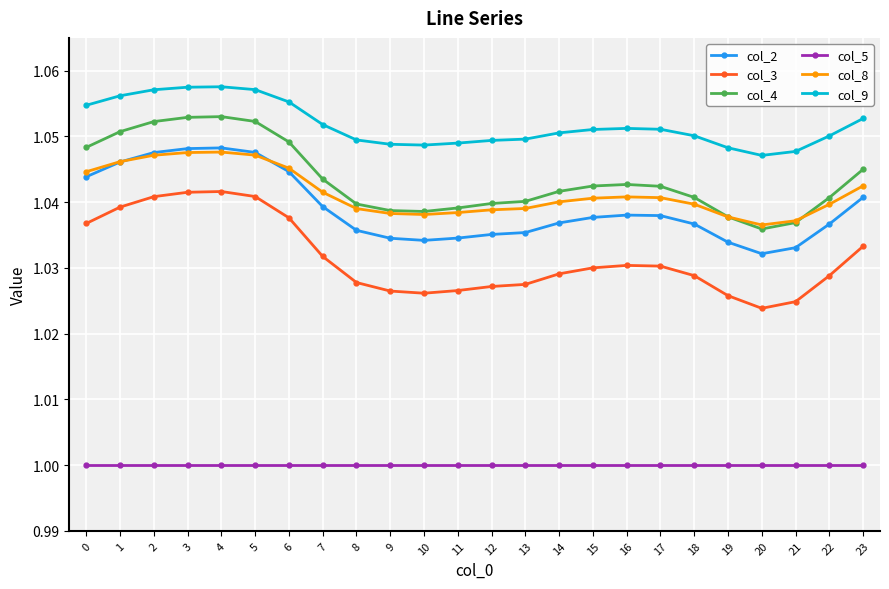

True or false: col_4 and col_5 cross at least once.

False